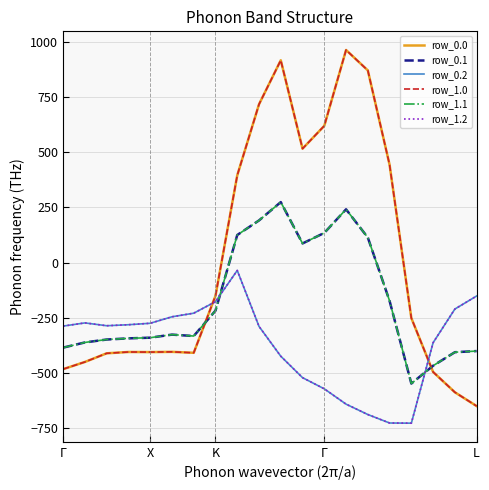

How many interior local valleys does the row_0.2 series have?

2